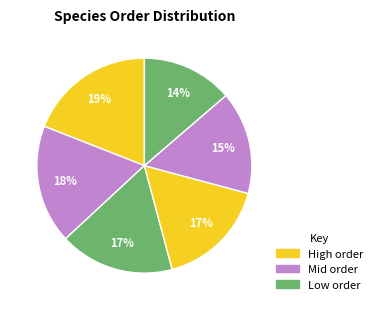

Does any single category account for the majority?

No